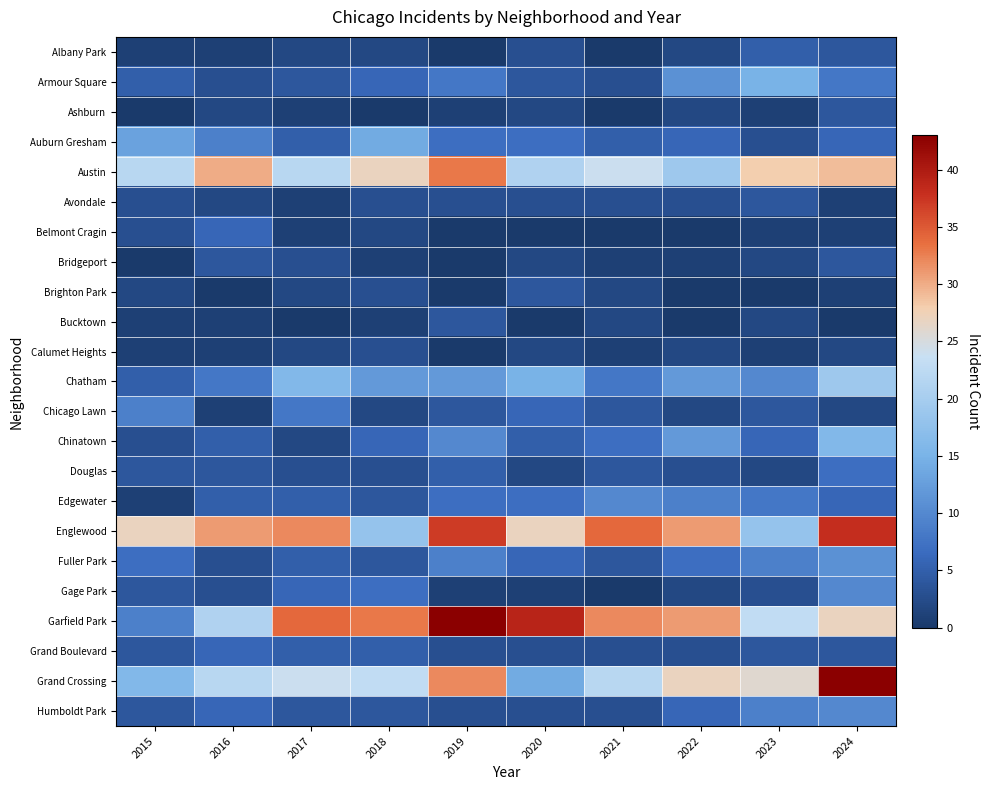

Which series has the largest range (max minus min)?

Garfield Park